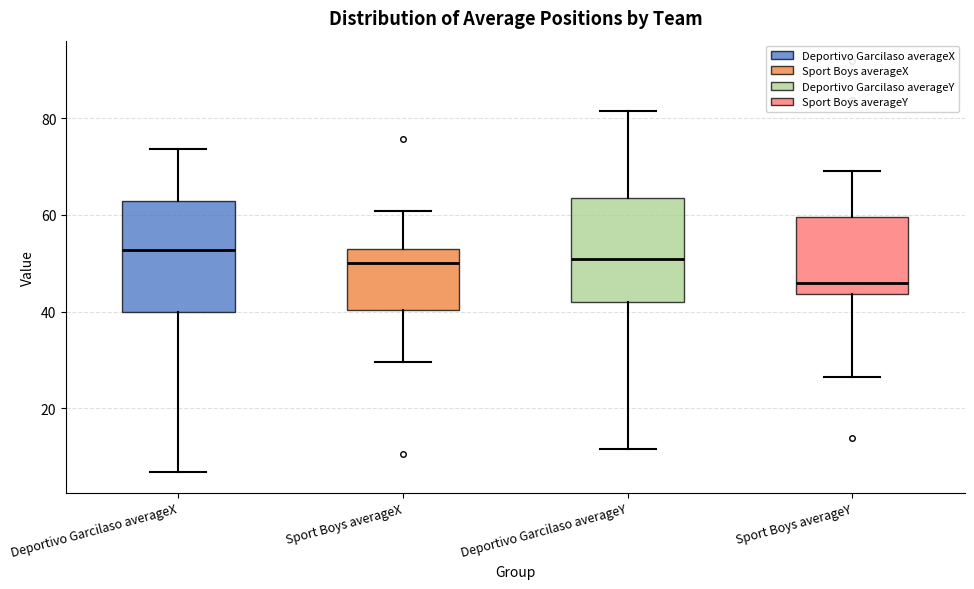

Reading left to right, transcribe this box plot: for each box, give where its median line is, the range the box spans, and where its two whiskers end, as read against the y-axis. The values are not printed on the chart, so give them approximately, as read against the axis.

Deportivo Garcilaso averageX: median 52, box 40 to 62, whiskers 6 to 74
Sport Boys averageX: median 50, box 40 to 52, whiskers 30 to 60
Deportivo Garcilaso averageY: median 50, box 42 to 64, whiskers 12 to 82
Sport Boys averageY: median 46, box 44 to 60, whiskers 26 to 70